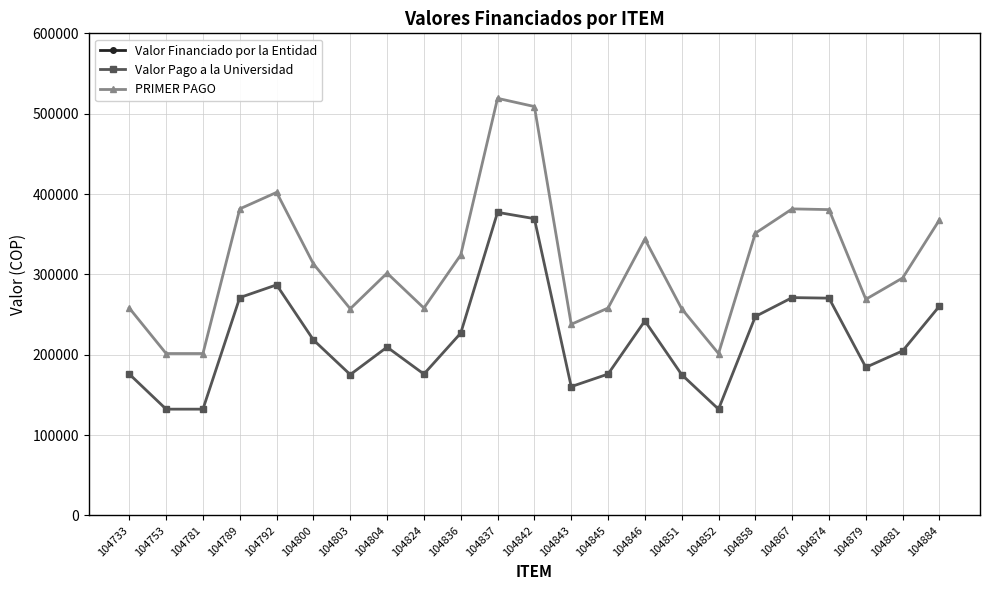

Where is Valor Pago a la Universidad nearest to the value 254723?

104884